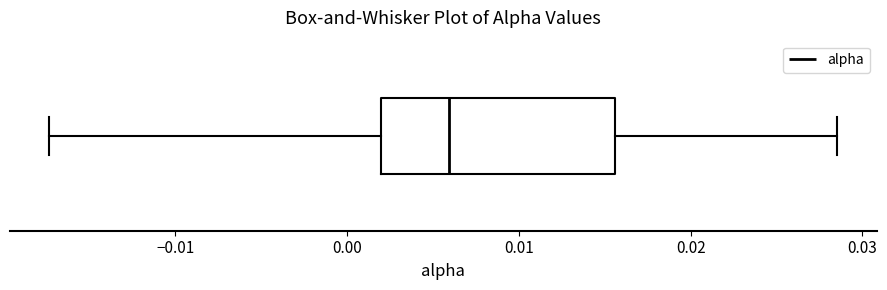

Read this box plot against the x-axis: the position of the median line, the range covered by the box, and the ends of both whiskers. The values are not printed on the chart, so give them approximately, as read against the axis.

median 0.006, box 0.002 to 0.016, whiskers -0.017 to 0.029